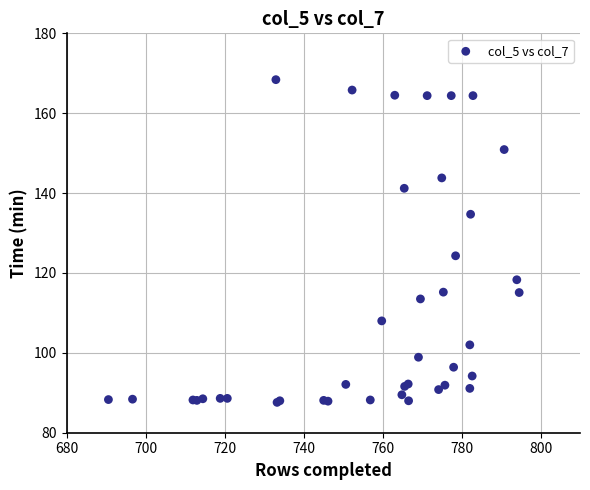

What Y value in the scatter plot is closest to 128?

124.3